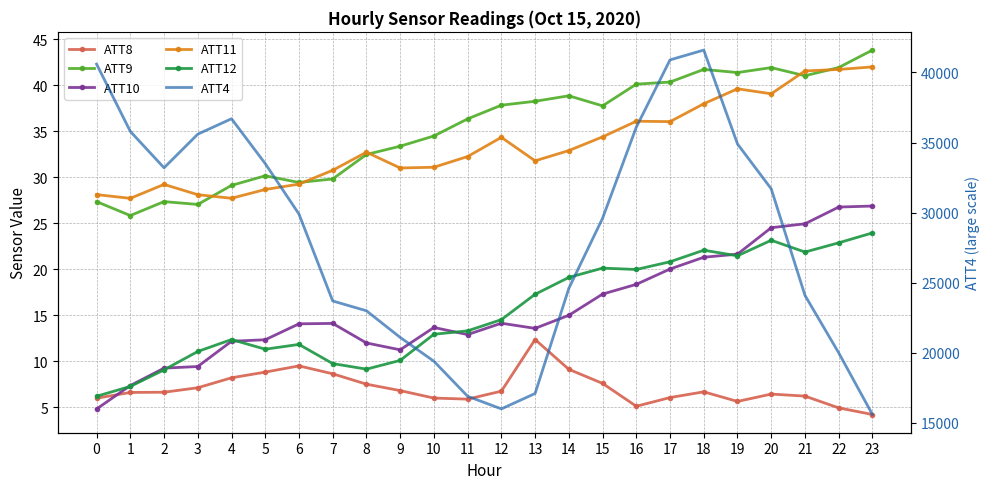

Where does the ATT11 series first go above 32?

8